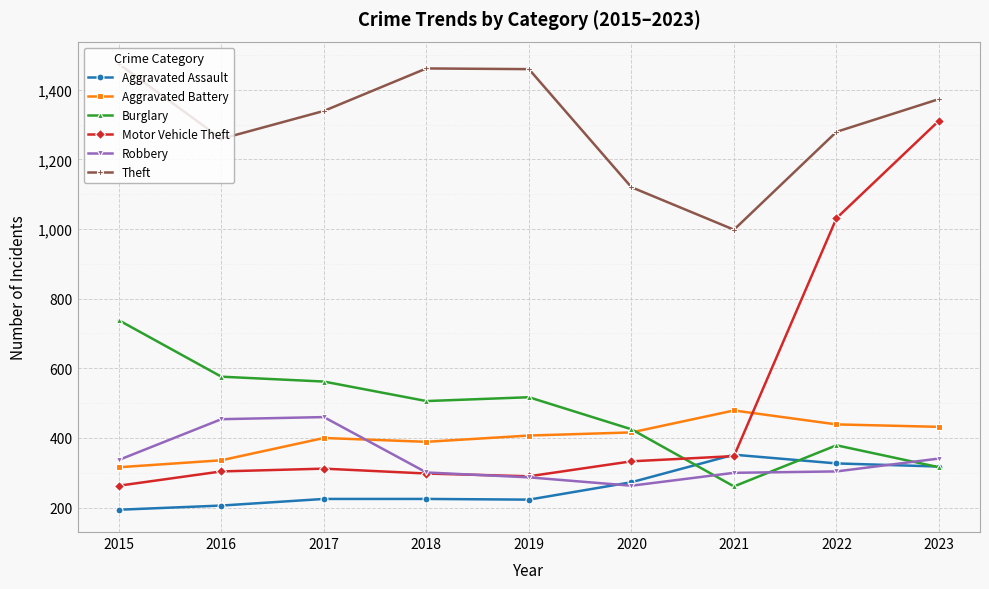

Count the number of data series in this chart.

6